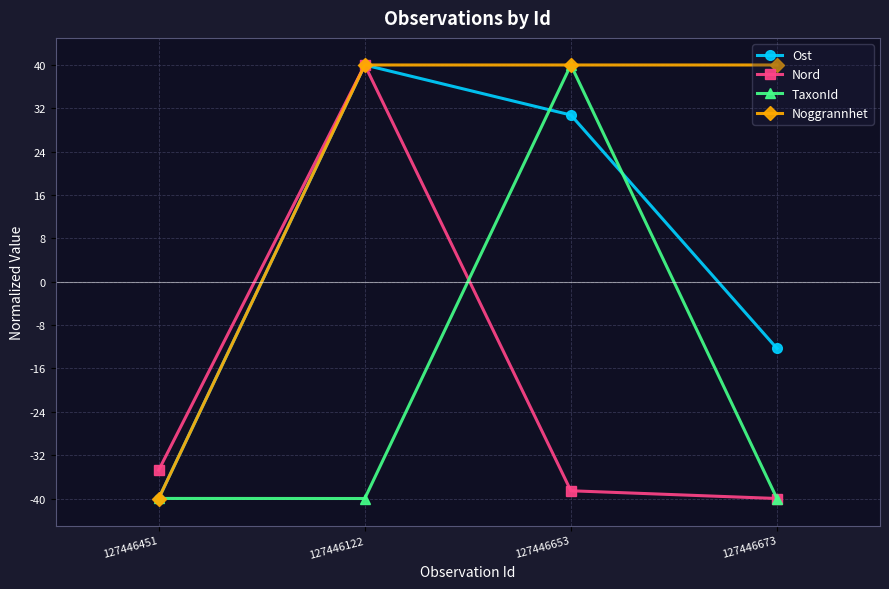

Which category has the lowest value in the Nord series?

127446673